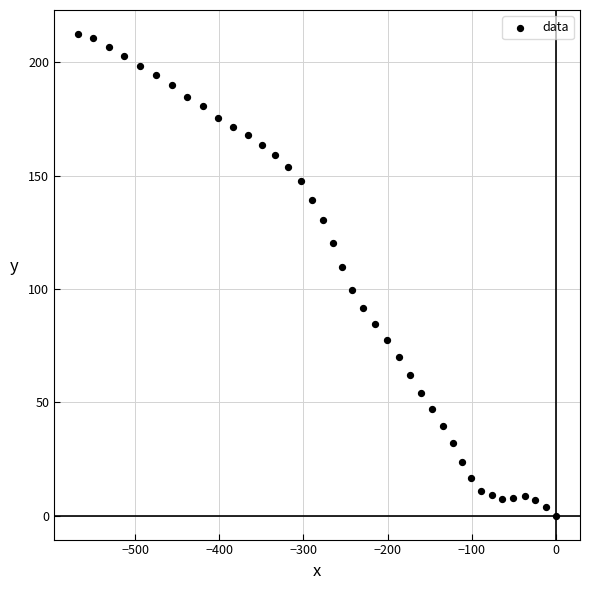

What is the range of X values (max minus min)?

567.8